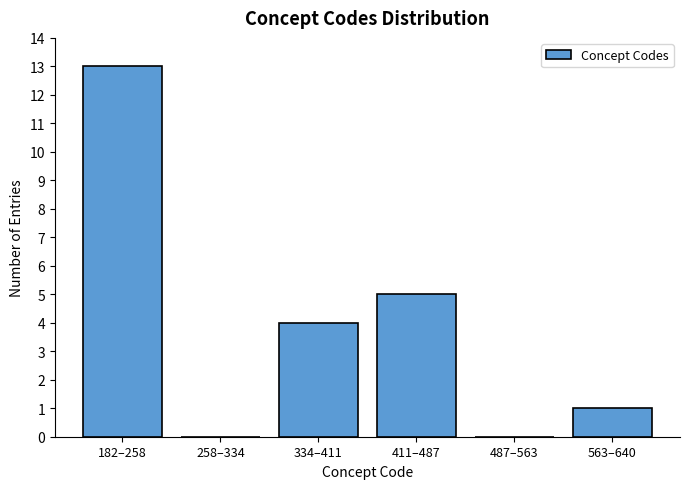

Reading left to right, extract all data points from this chart.

182–258=13	258–334=0	334–411=4	411–487=5	487–563=0	563–640=1